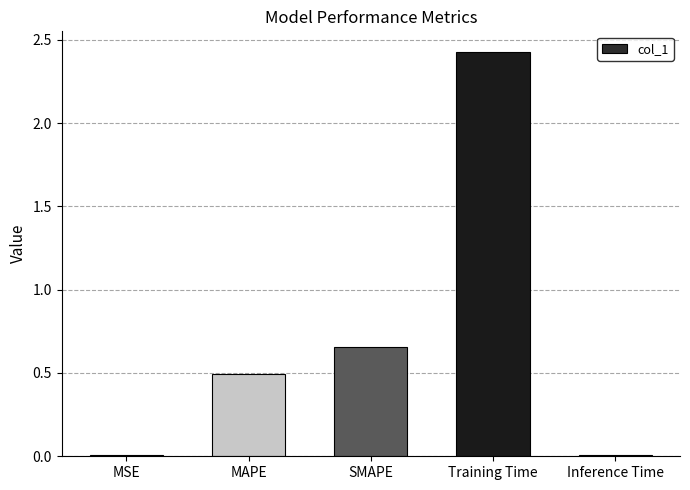

What is the sum of all values?

3.6